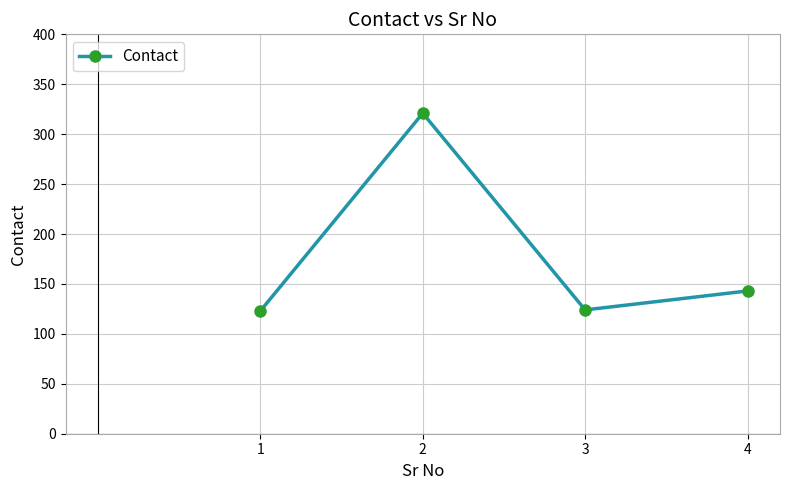

Is it true that the value at 1 is 179?

False